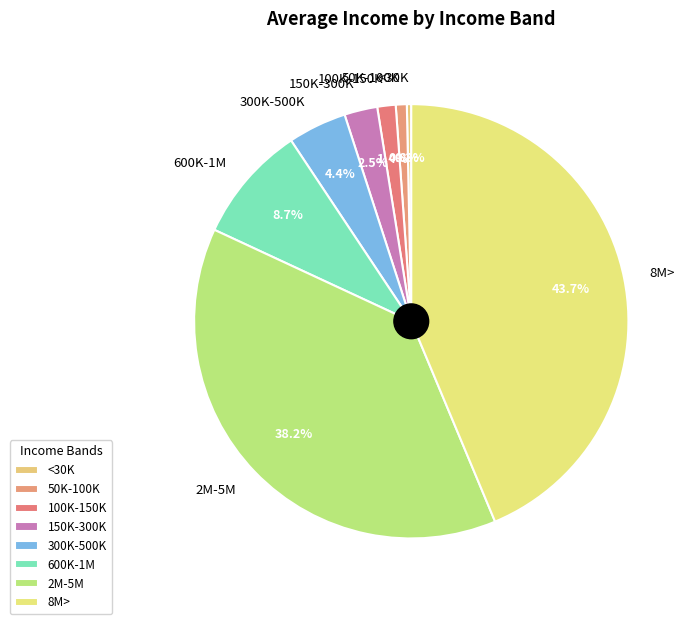

How many segments does this pie chart have?

8